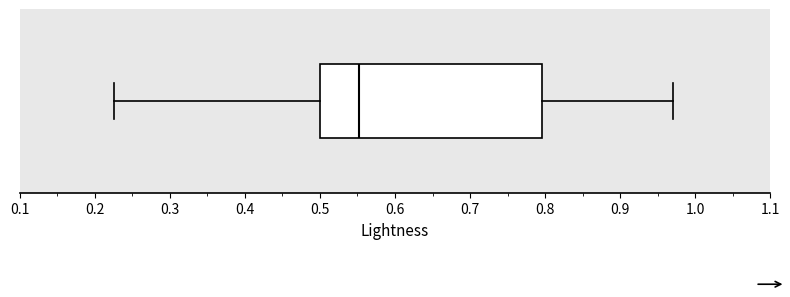

Transcribe this box plot: give where the median line is, the range the box spans, and where the two whiskers end, as read against the x-axis. The values are not printed on the chart, so give them approximately, as read against the axis.

median 0.55, box 0.50 to 0.80, whiskers 0.23 to 0.97